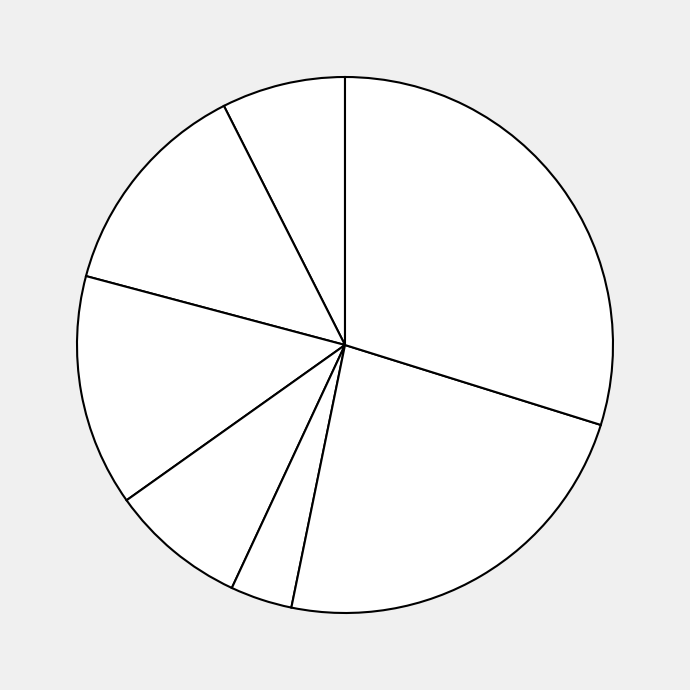

How many slices are in this pie chart?

7